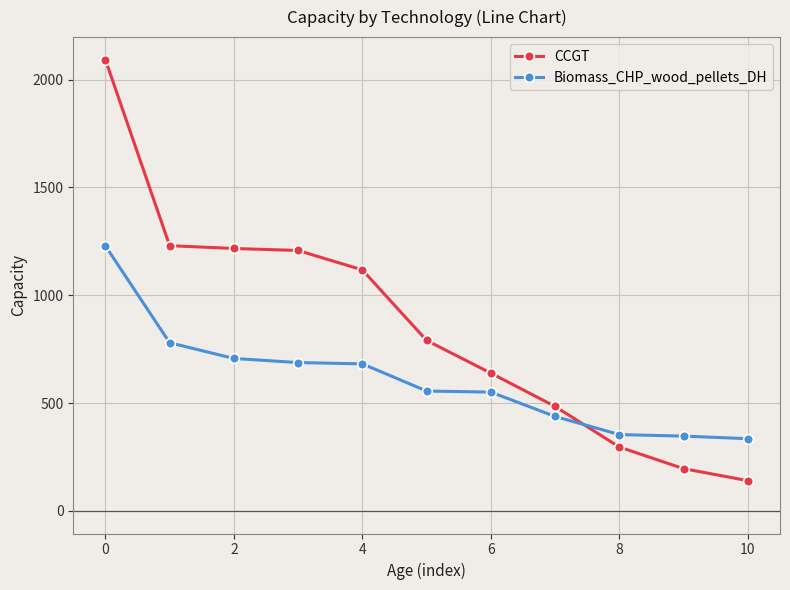

What is the average value of the Biomass_CHP_wood_pellets_DH series?

606.1